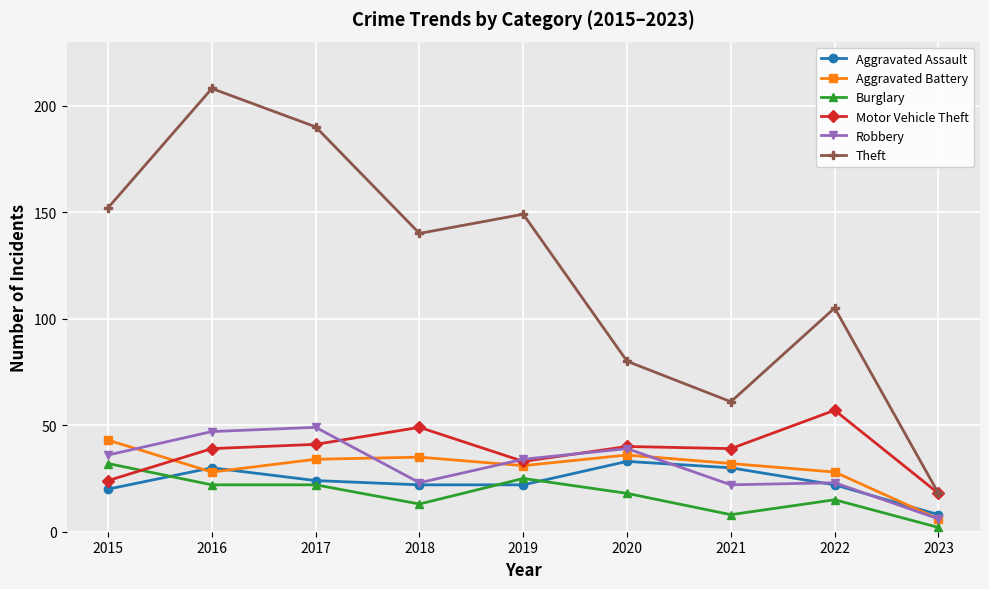

What are all the series names shown in the legend?

Aggravated Assault, Aggravated Battery, Burglary, Motor Vehicle Theft, Robbery, Theft